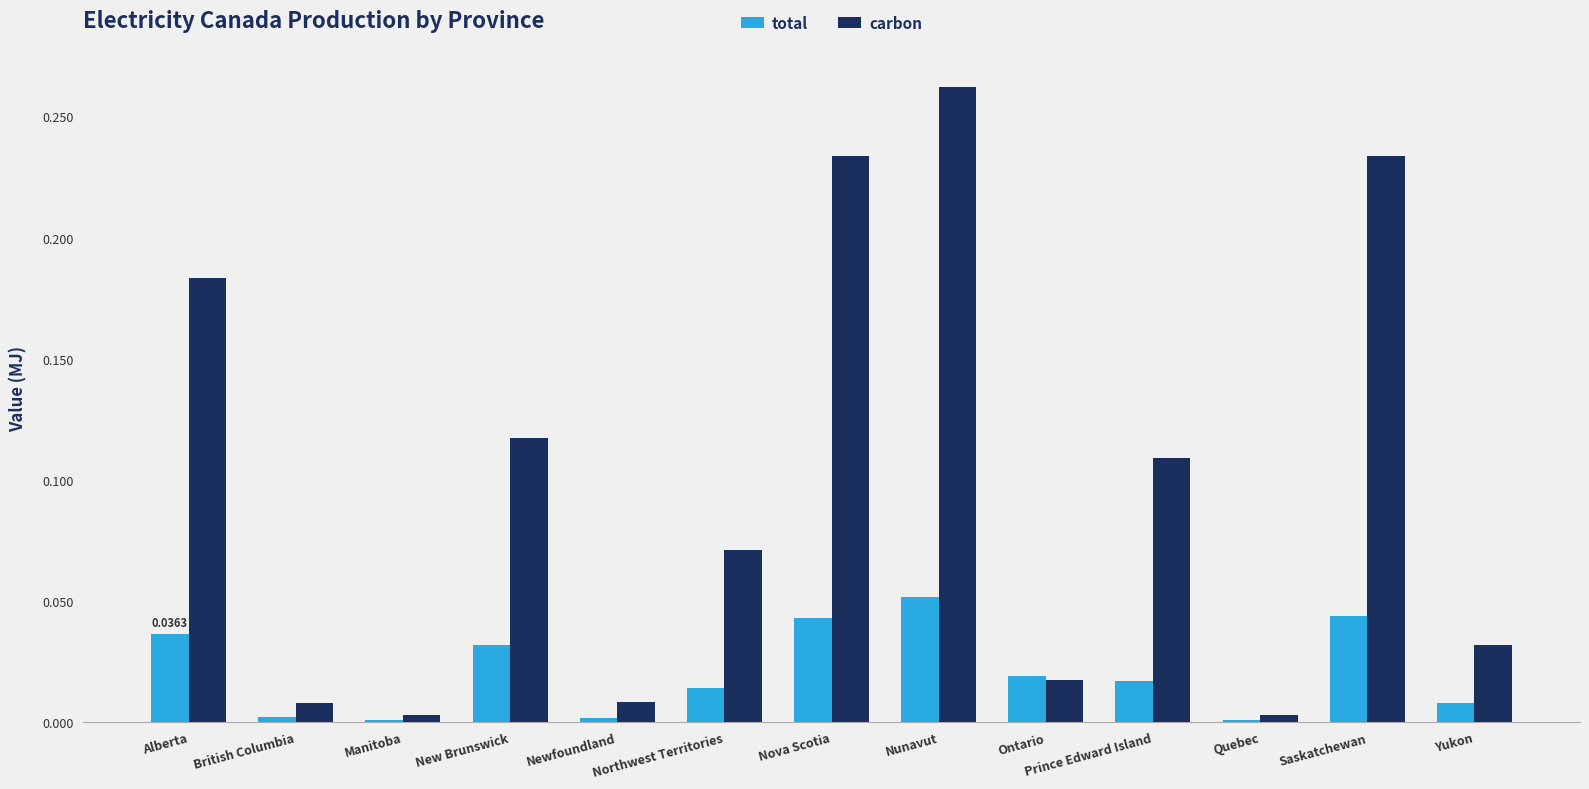

What is the sum of all carbon values?

1.3